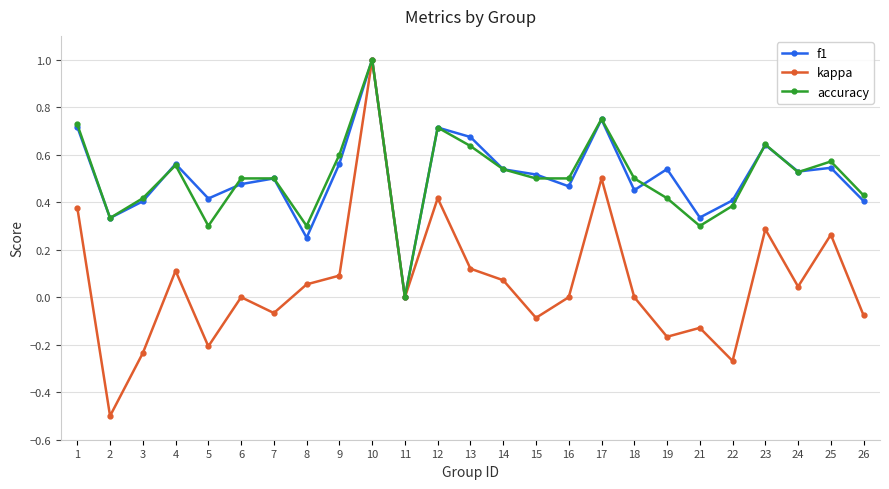

At which label does f1 reach its minimum?

11